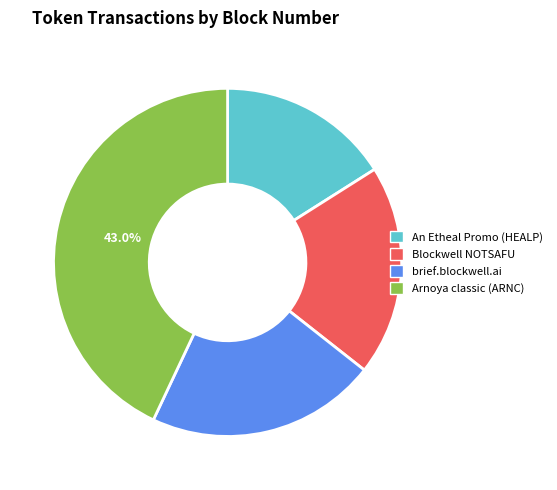

What percentage is the Blockwell NOTSAFU slice, to the nearest percent?

20%